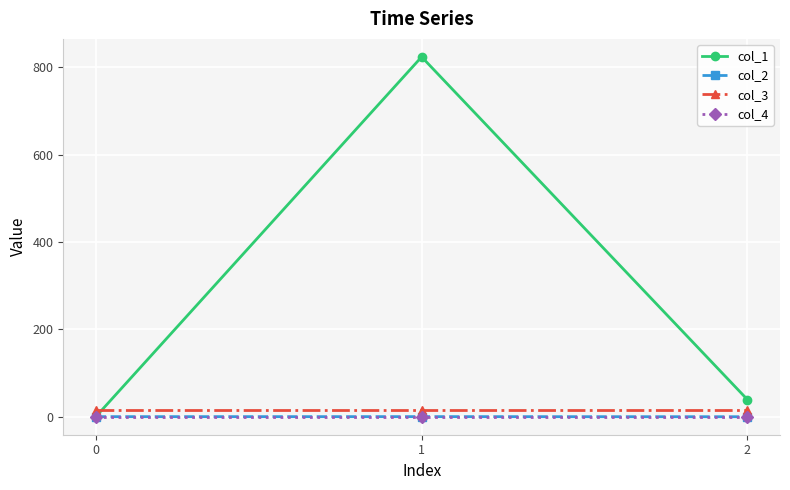

What is the difference between the maximum and second lowest values in the col_2 series?

0.1